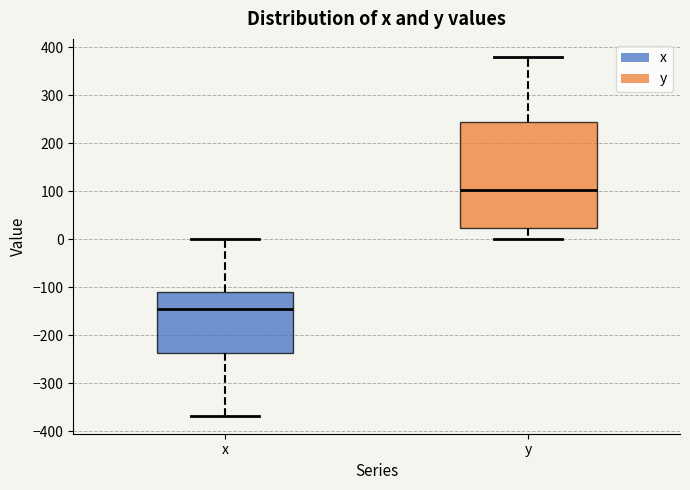

Reading left to right, transcribe this box plot: for each box, give where its median line is, the range the box spans, and where its two whiskers end, as read against the y-axis. The values are not printed on the chart, so give them approximately, as read against the axis.

x: median -150, box -240 to -110, whiskers -370 to 0
y: median 100, box 20 to 250, whiskers 0 to 380